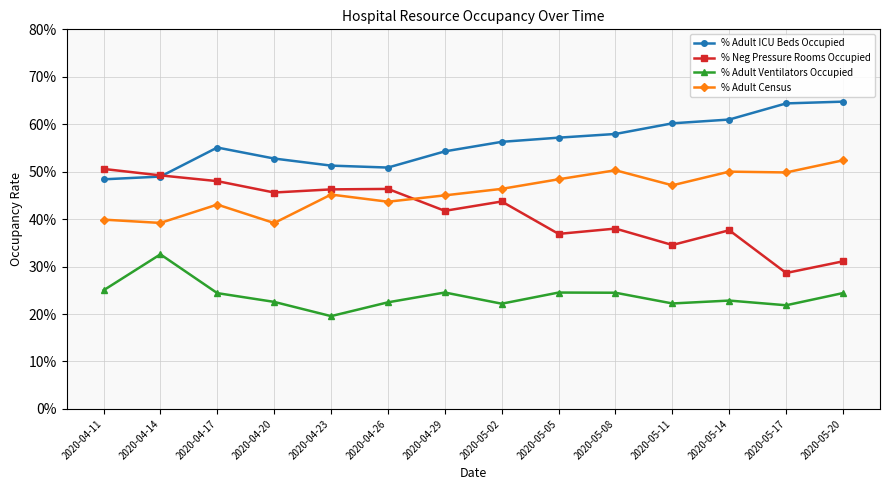

What is the label of the 4th point from the left?

2020-04-20